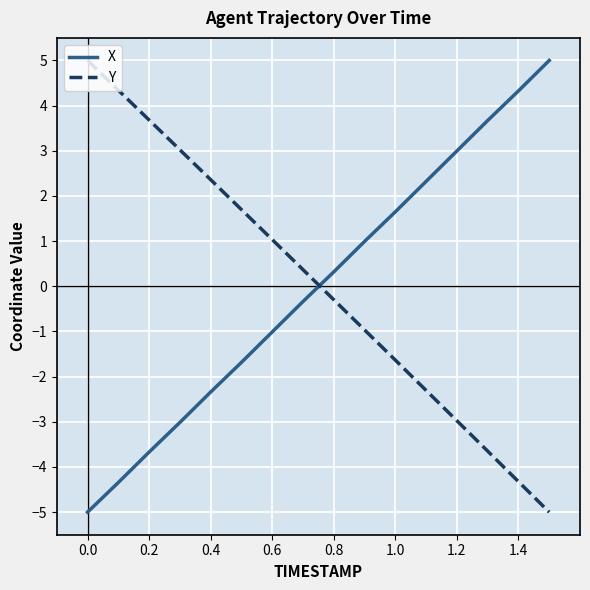

What is the highest value of the X series?

5.0